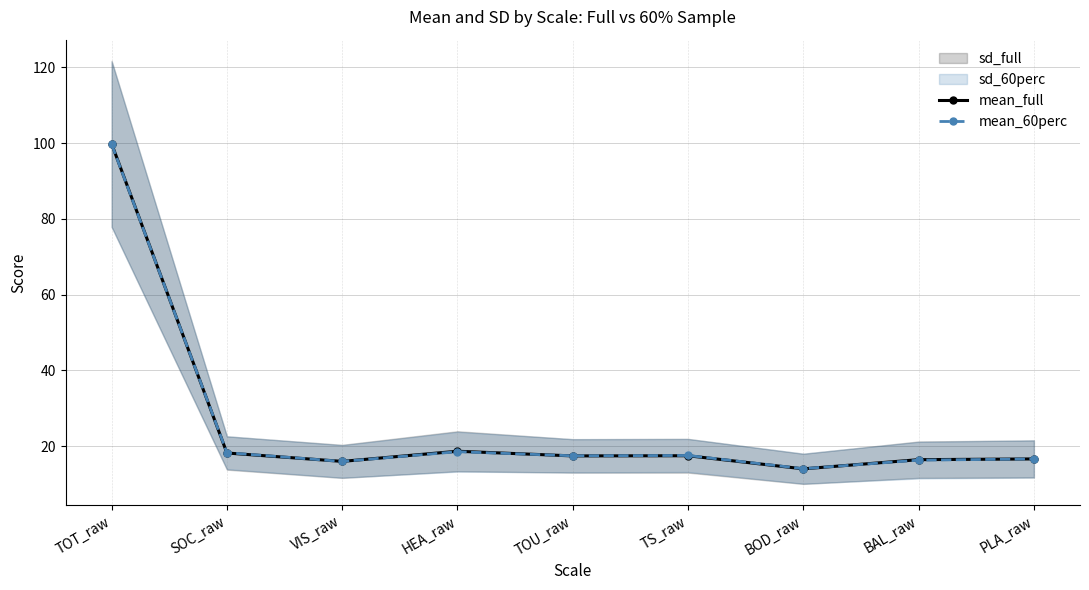

What is the spread (max minus min) of values at TS_raw?

0.1